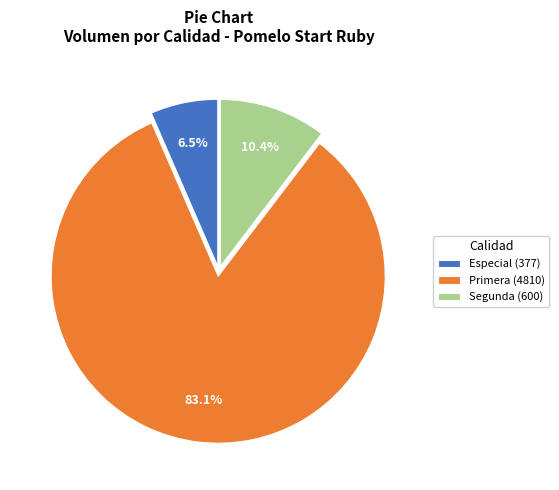

Between Primera (4810) and Segunda (600), which is larger?

Primera (4810)